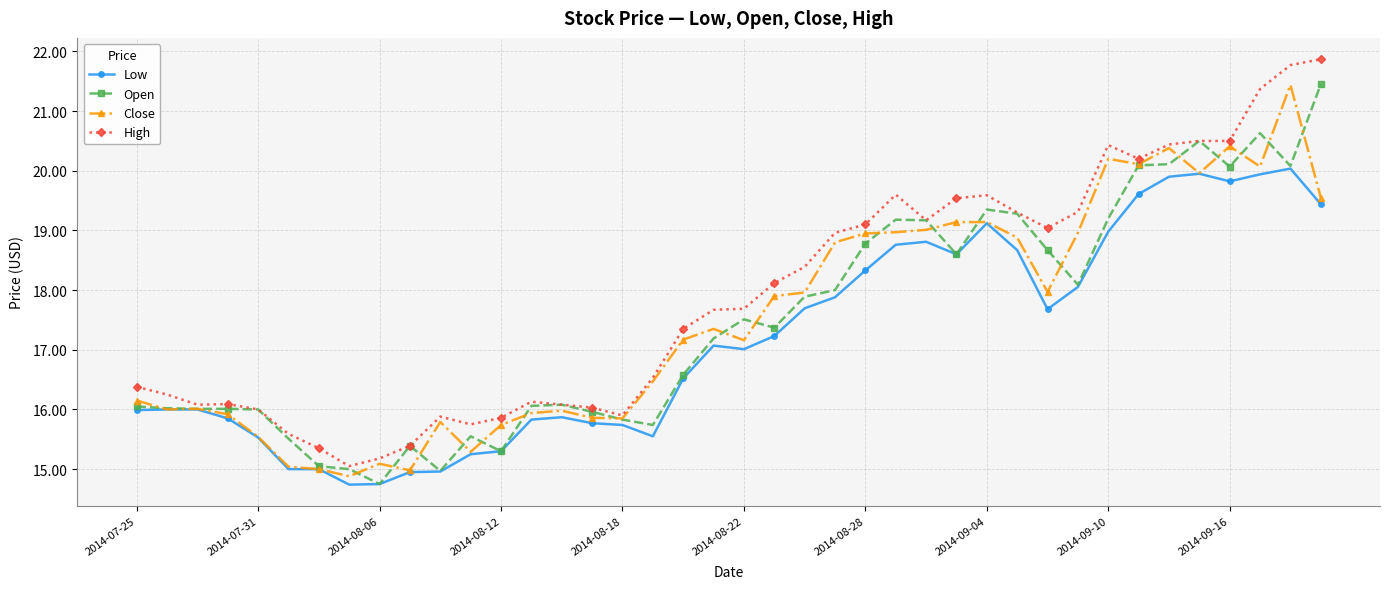

Which series has the largest total across all categories?

High